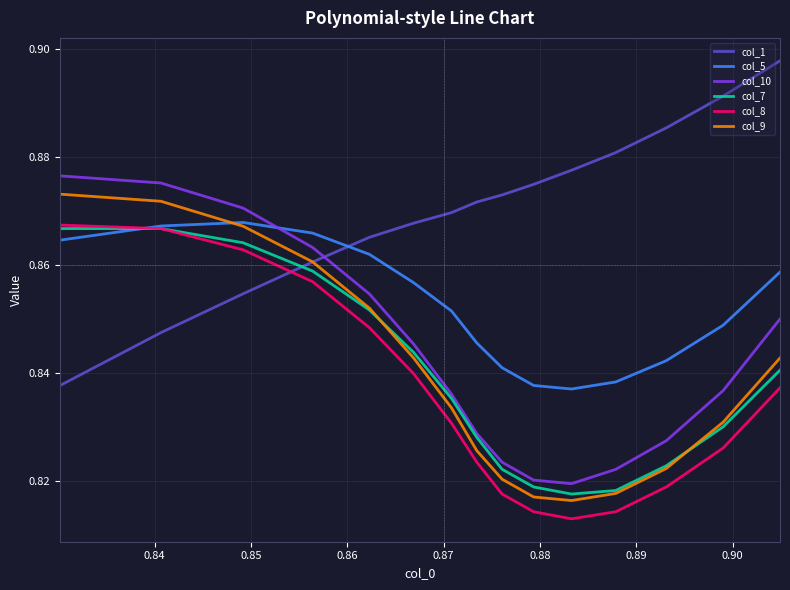

True or false: col_5 has more than 0 interior local peaks.

True